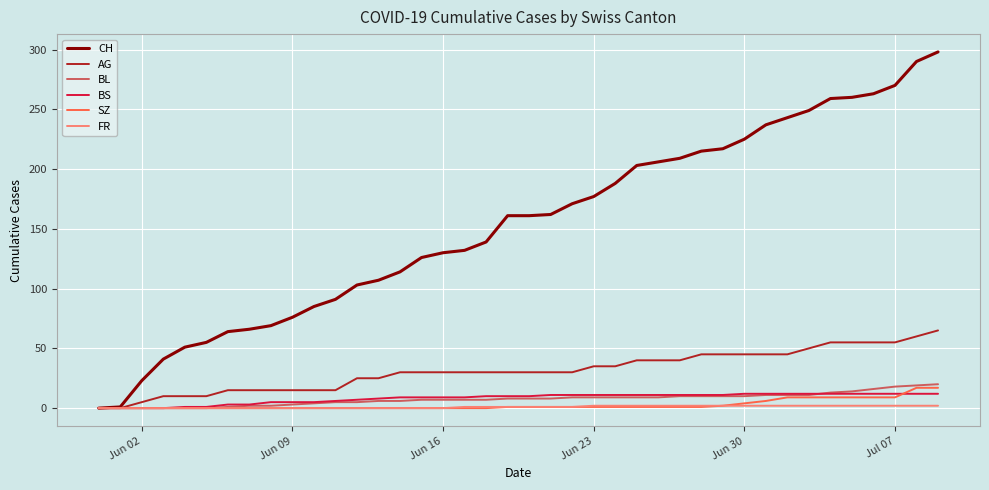

At how many categories does at least one series exceed 195?

15